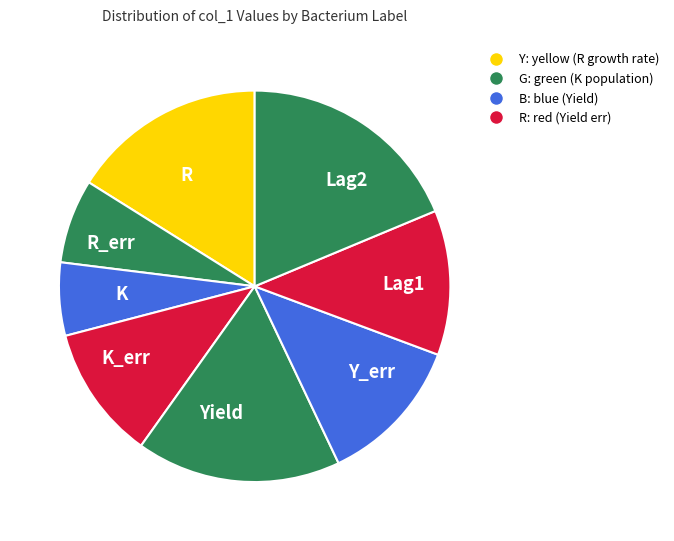

Between Lag2 and Y_err, which is larger?

Lag2